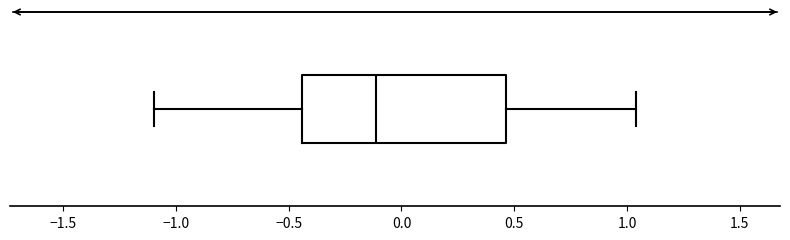

Where does the median line of the box sit on the x-axis? The values are not printed on the chart, so give them approximately, as read against the axis.

-0.10